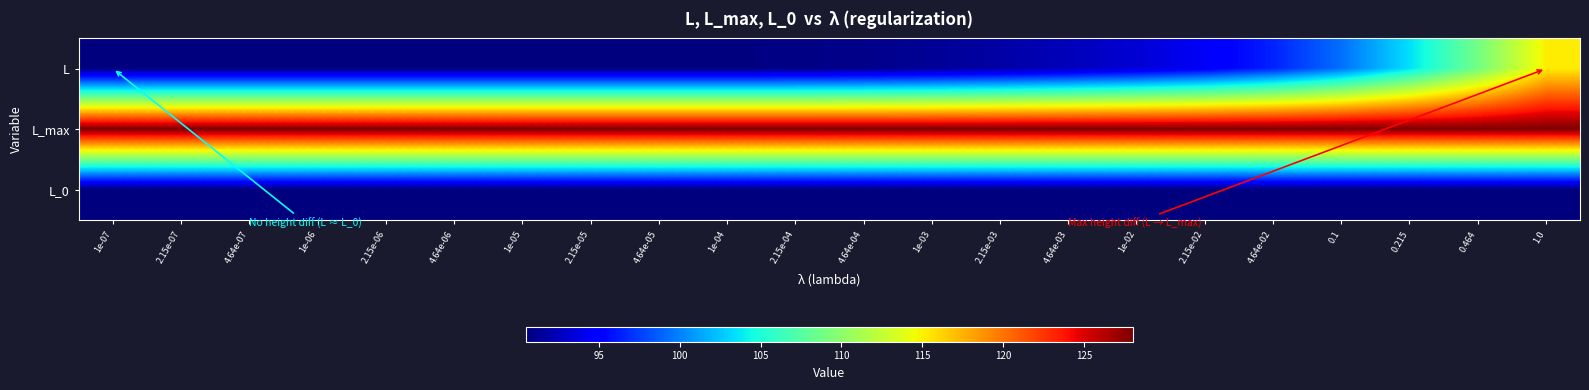

What is the spread (max minus min) of values at 1e-07?

37.5